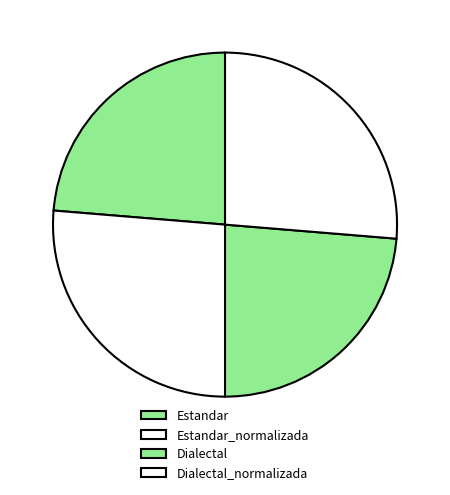

How many segments does this pie chart have?

4